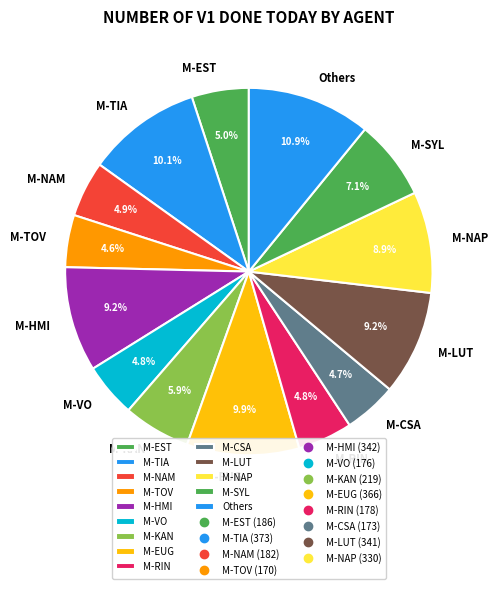

Count the number of slices in the pie.

14